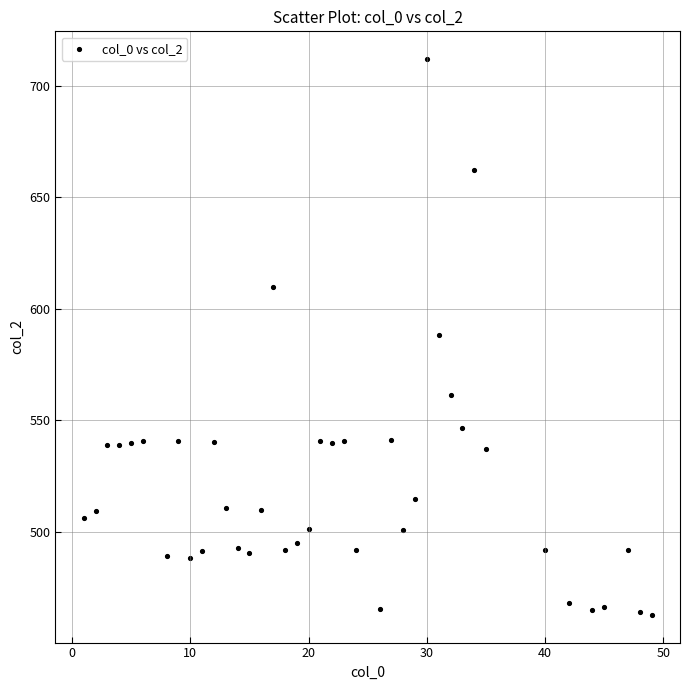

What is the range of Y values (max minus min)?

249.1